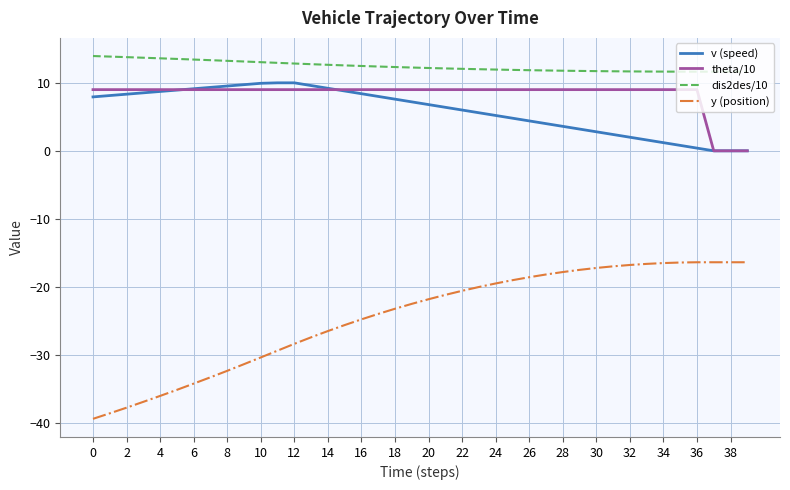

Which series has the largest total across all categories?

dis2des/10